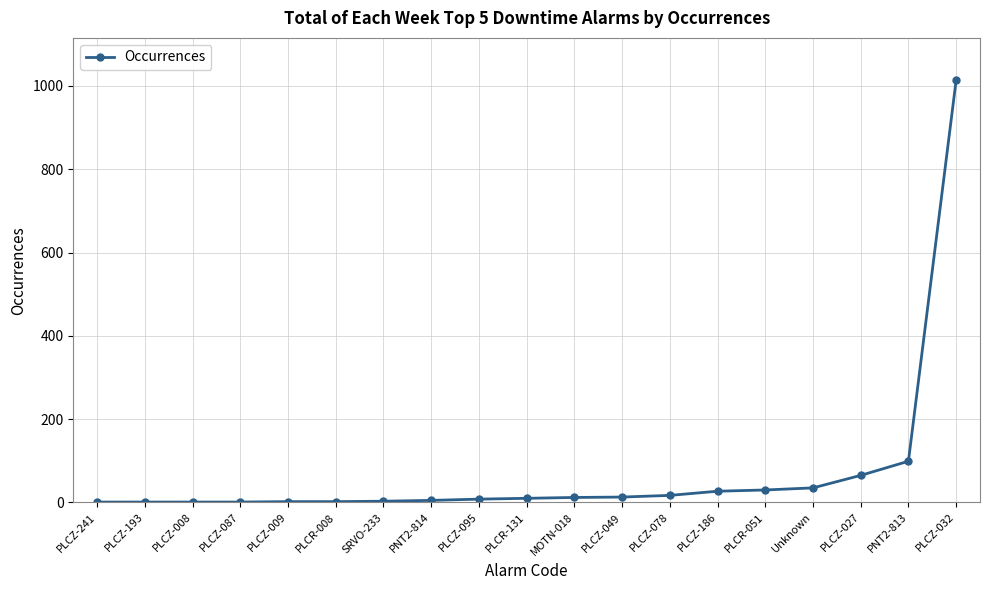

What is the average value?

71